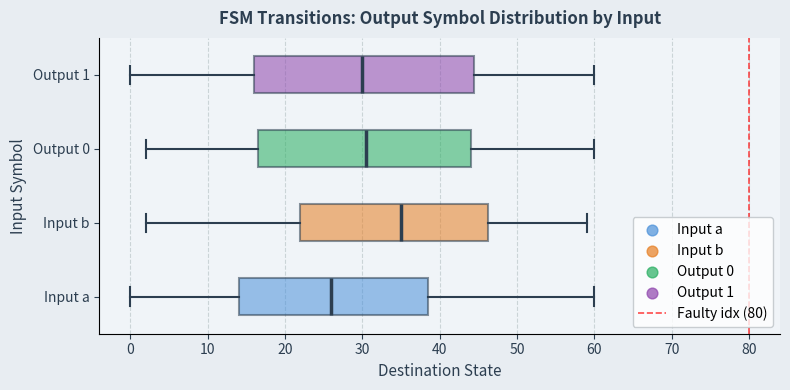

Reading bottom to top, transcribe this box plot: for each box, give where its median line is, the range the box spans, and where its two whiskers end, as read against the x-axis. The values are not printed on the chart, so give them approximately, as read against the axis.

Input a: median 26, box 14 to 39, whiskers 0 to 60
Input b: median 35, box 22 to 46, whiskers 2 to 59
Output 0: median 31, box 17 to 44, whiskers 2 to 60
Output 1: median 30, box 16 to 45, whiskers 0 to 60